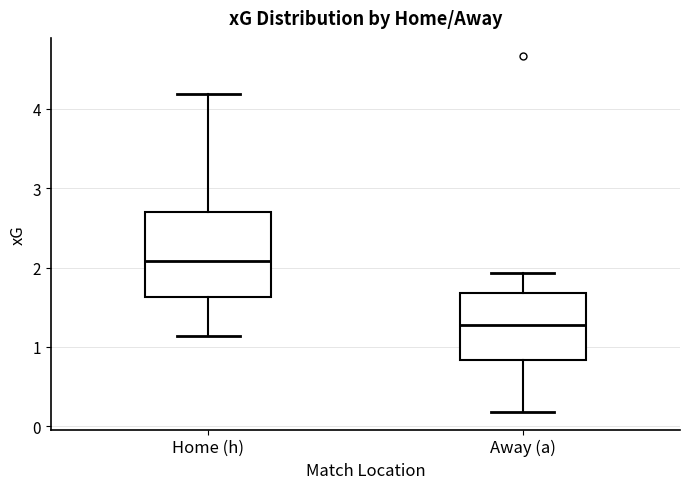

Where is the lower edge of the box for Away (a) on the y-axis? The values are not printed on the chart, so give them approximately, as read against the axis.

0.8